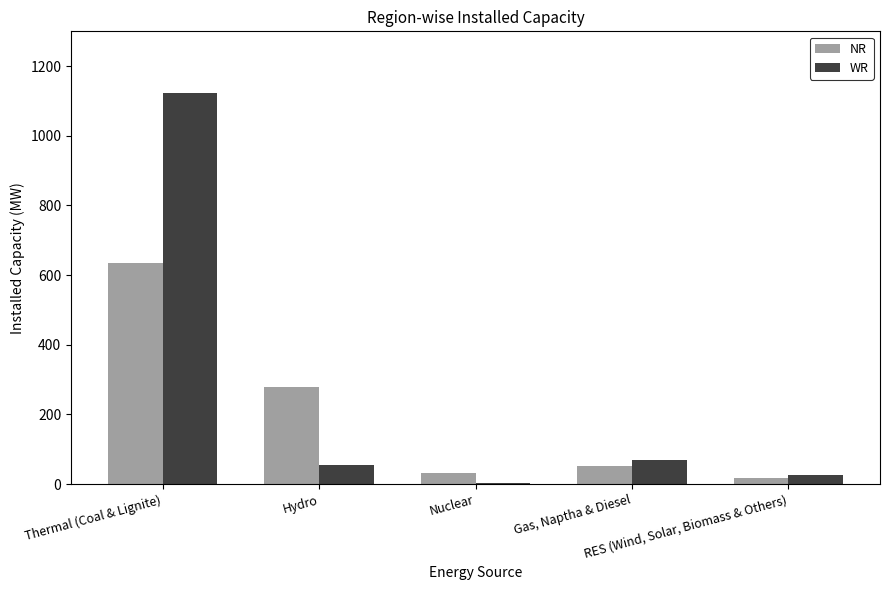

Reading left to right, transcribe all the data shown in this chart.

NR: Thermal (Coal & Lignite)=635	Hydro=279	Nuclear=32	Gas, Naptha & Diesel=51	RES (Wind, Solar, Biomass & Others)=16
WR: Thermal (Coal & Lignite)=1124	Hydro=55	Nuclear=3	Gas, Naptha & Diesel=70	RES (Wind, Solar, Biomass & Others)=27